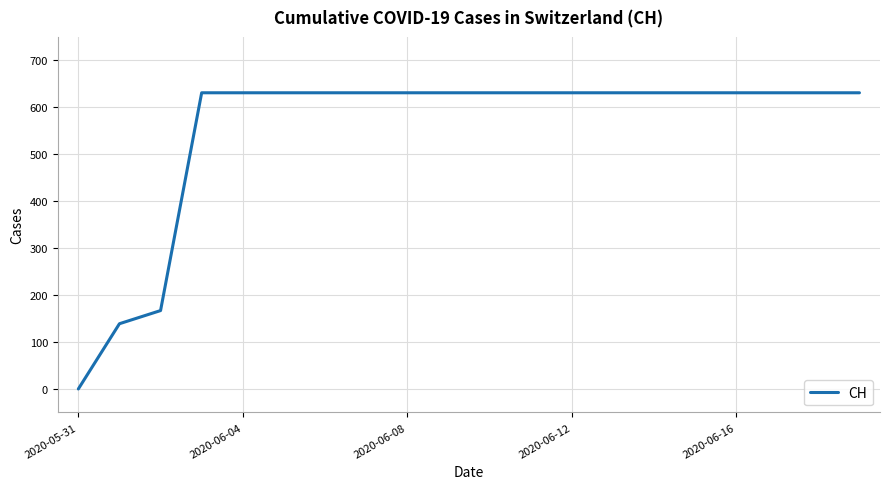

Count the number of categories in the chart.

20